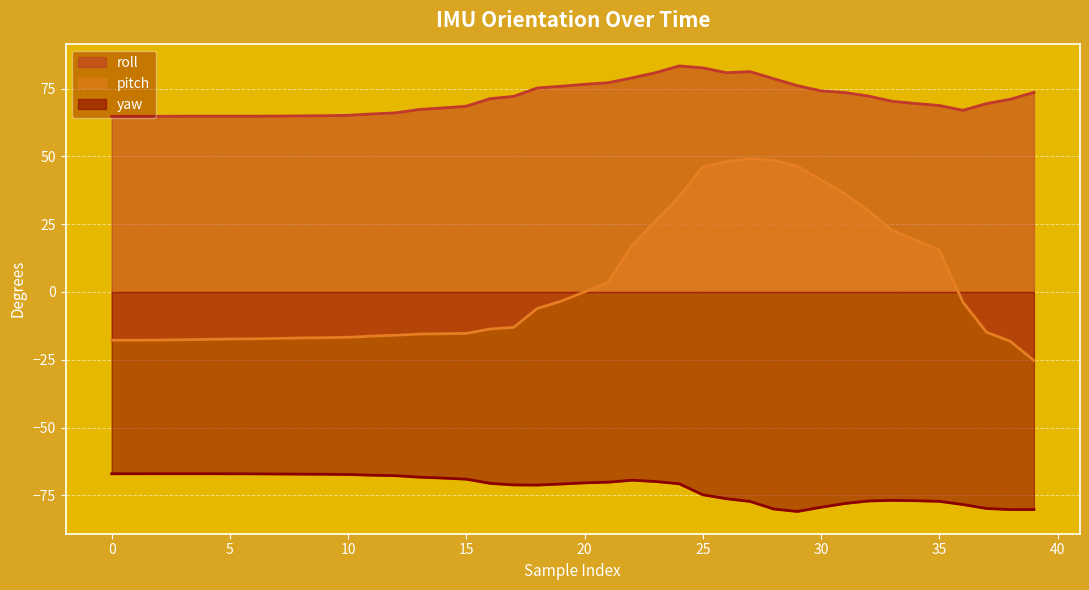

What is the average value of the yaw series?

-72.2